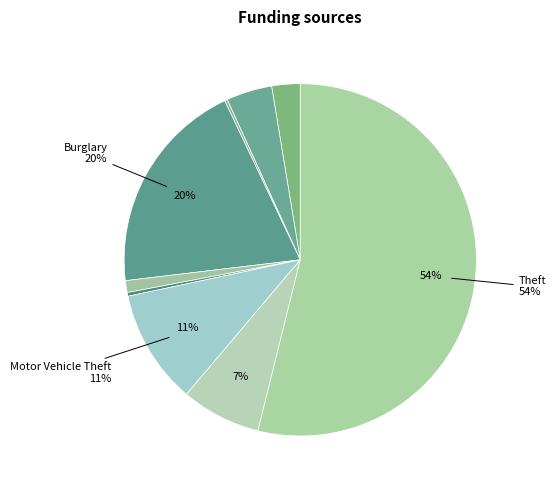

How many segments does this pie chart have?

9